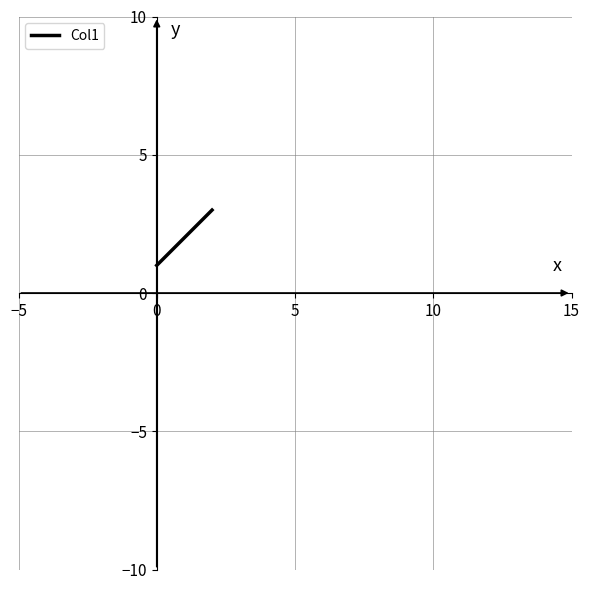

What is the sum of all values?

6